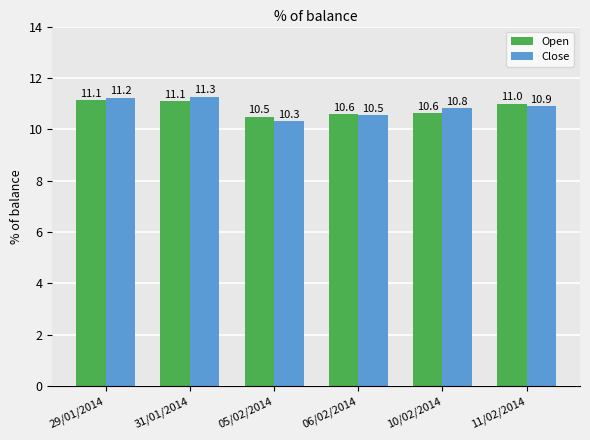

Reading right to left, transcribe all the data shown in this chart.

Open: 11.0	10.6	10.6	10.5	11.1	11.1
Close: 10.9	10.8	10.5	10.3	11.3	11.2